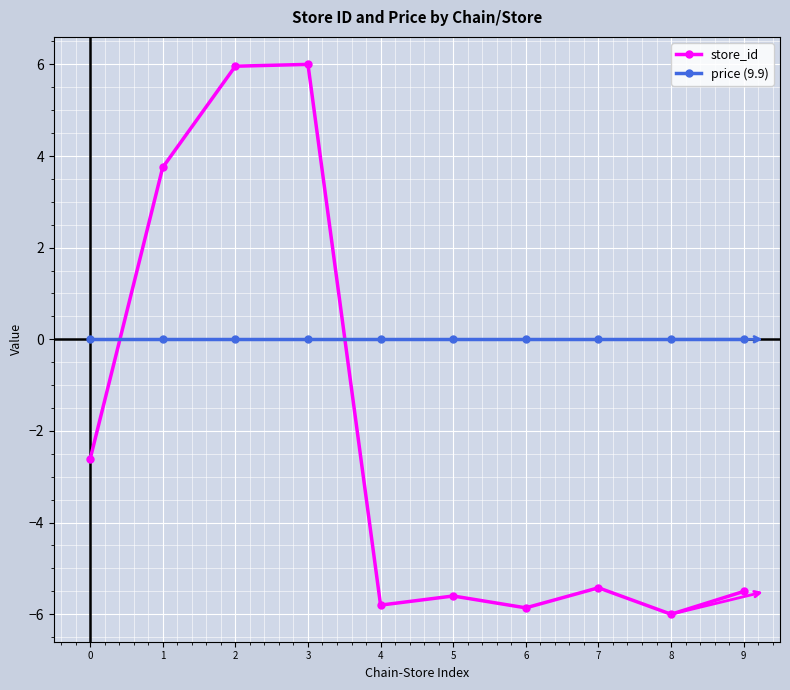

Reading left to right, extract all data points from this chart.

store_id: 0=-2.6	1=3.8	2=6.0	3=6.0	4=-5.8	5=-5.6	6=-5.9	7=-5.4	8=-6.0	9=-5.5
price (9.9): 0=0.0	1=0.0	2=0.0	3=0.0	4=0.0	5=0.0	6=0.0	7=0.0	8=0.0	9=0.0